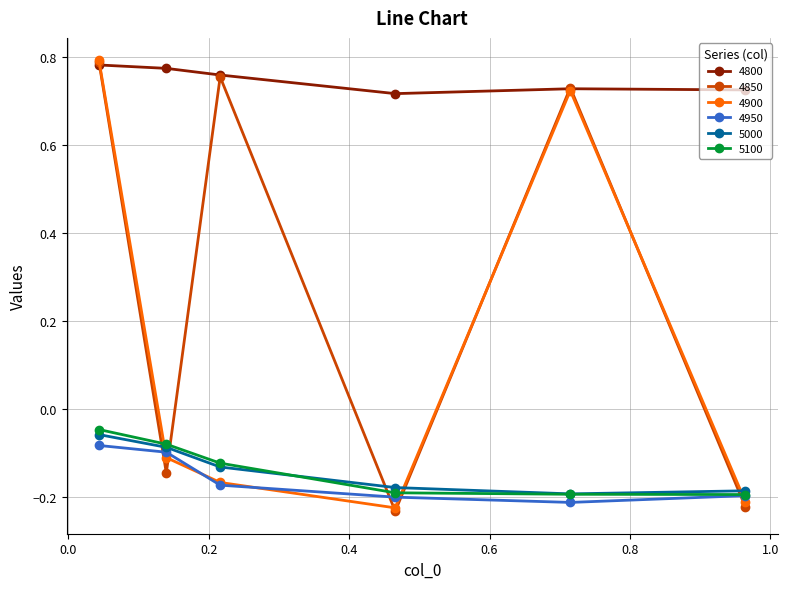

Which series has the largest range (max minus min)?

4850